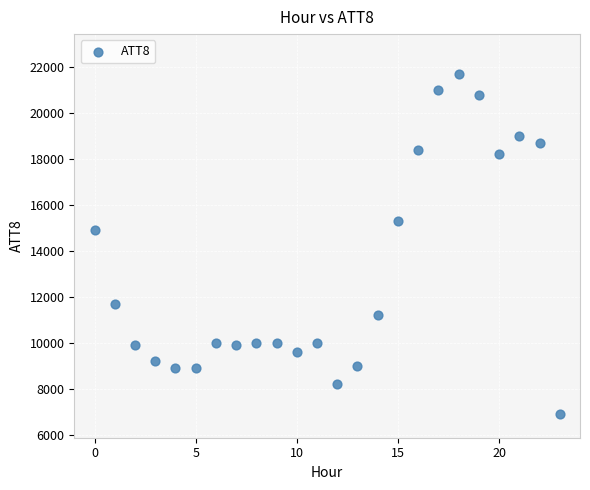

What is the range of Y values (max minus min)?

14800